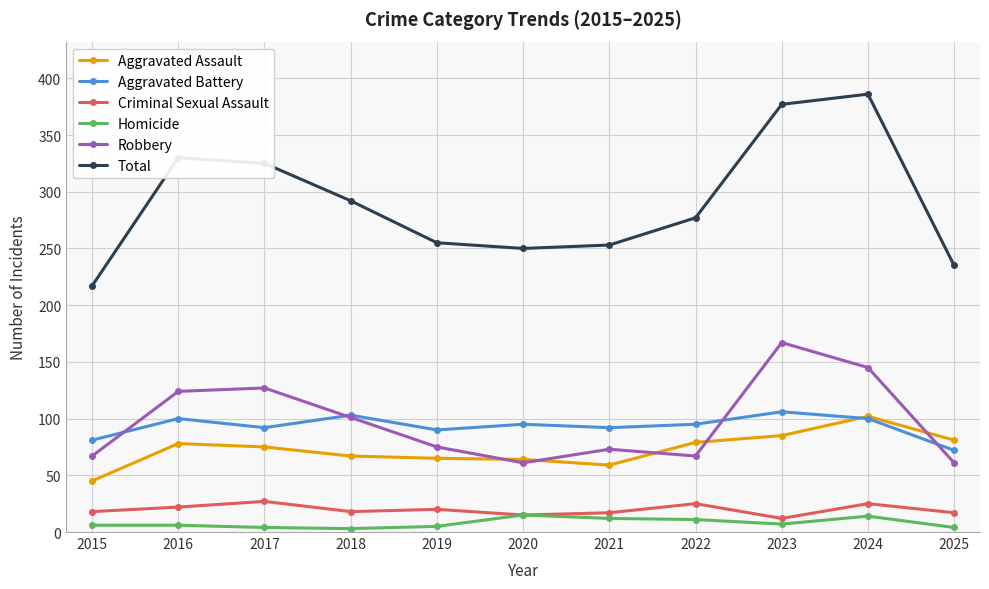

What is the difference between the highest and lowest values at 2017?

321